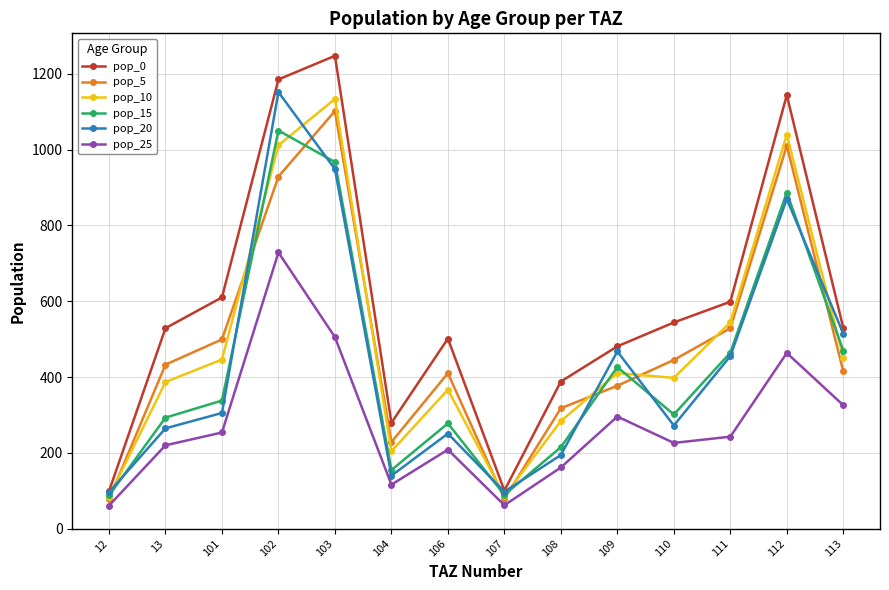

What is the difference between the pop_0 values at 113 and 109?

48.6